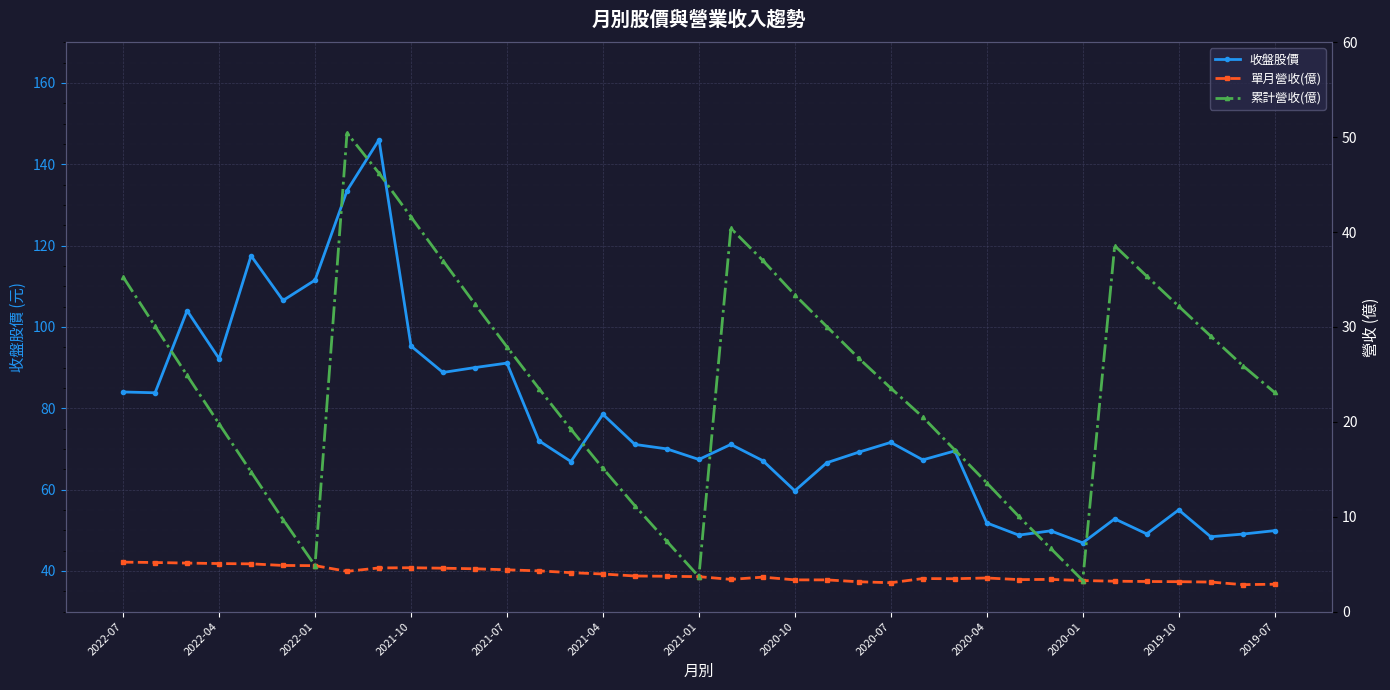

True or false: 收盤股價 has a value of 91.1 at 2021-07.

True